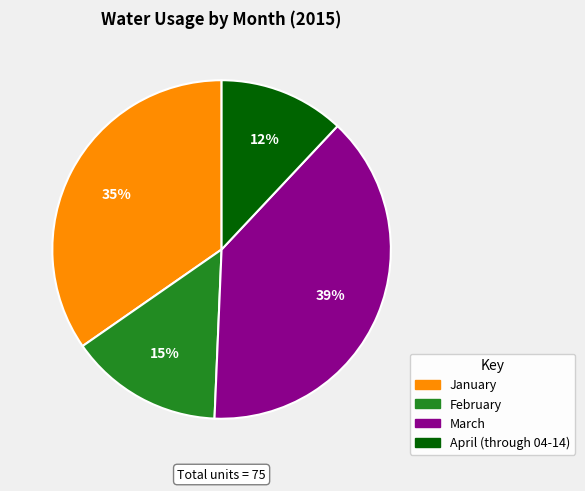

Does any single category account for the majority?

No